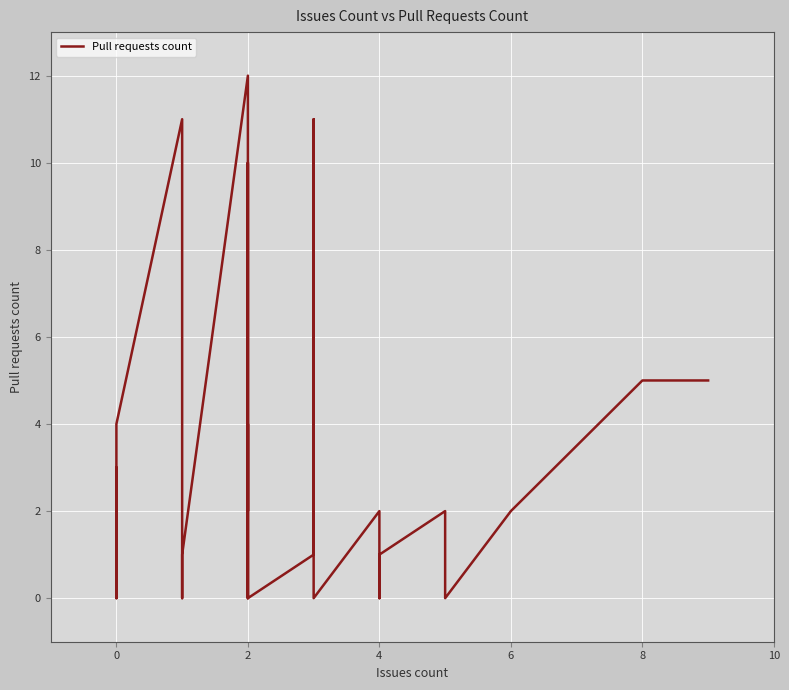

Reading left to right, extract all data points from this chart.

1	3	0	0	0	0	0	0	4	4	11	0	0	1	12	1	0	4	2	10	0	0	0	0	0	1	11	1	3	0	2	0	1	1	2	2	0	2	5	5